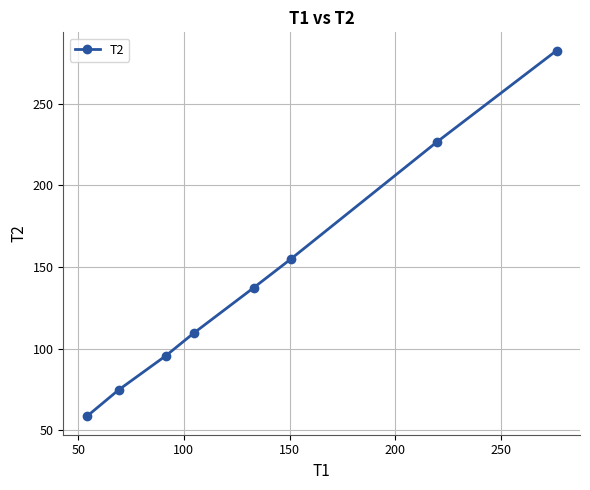

What is the maximum value shown in the chart?

282.4